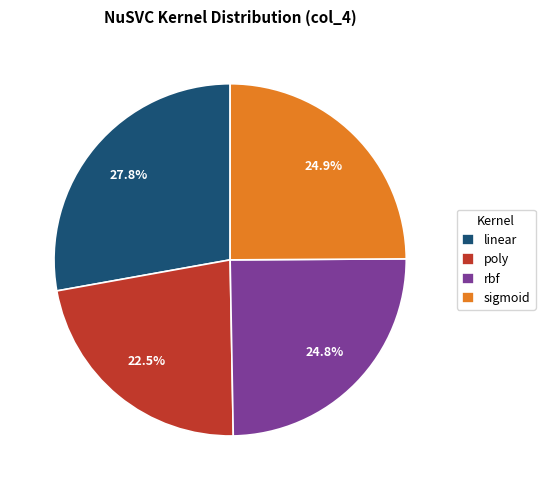

How many slices are in this pie chart?

4